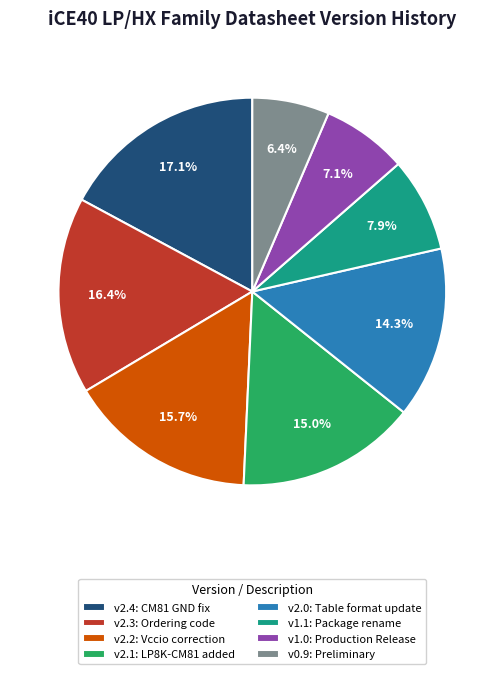

To the nearest percent, what is the average slice percentage?

12%